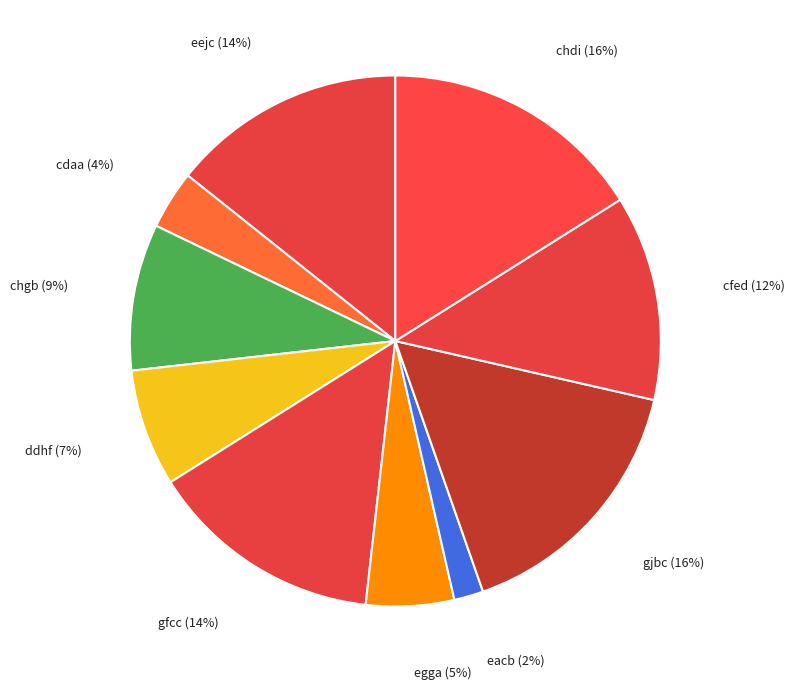

Combined, do eacb and ddhf account for over 50%?

No